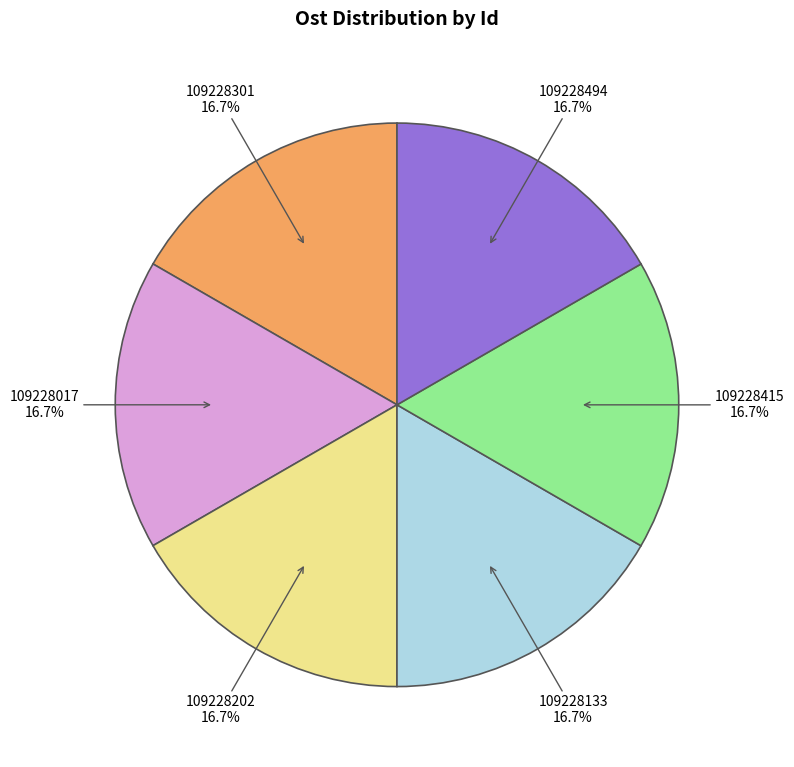

To the nearest percent, what percentage of the pie is 109228415?

17%